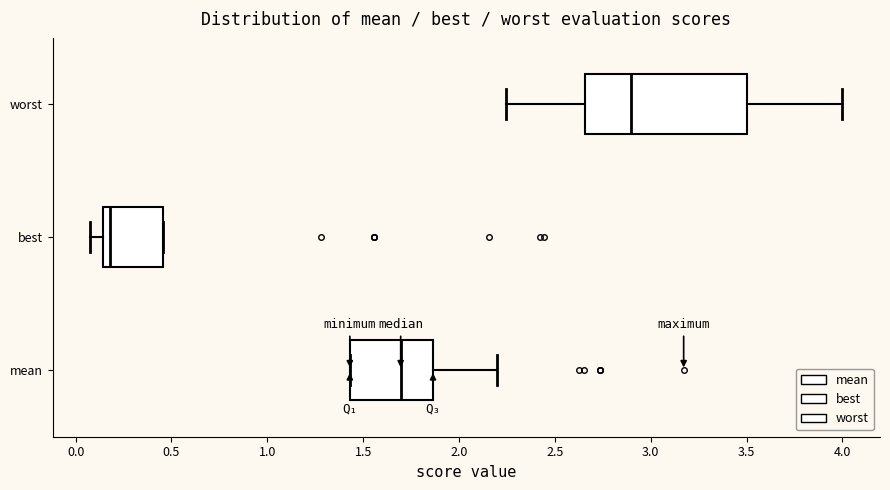

Which box has the furthest to the right median line?

worst